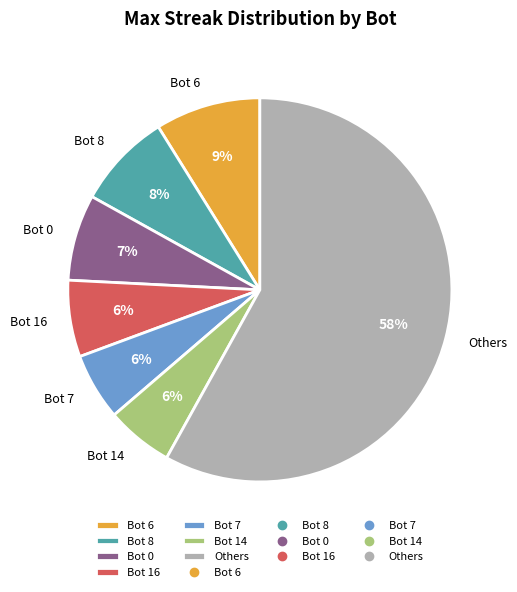

To the nearest percent, what is the average slice percentage?

14%